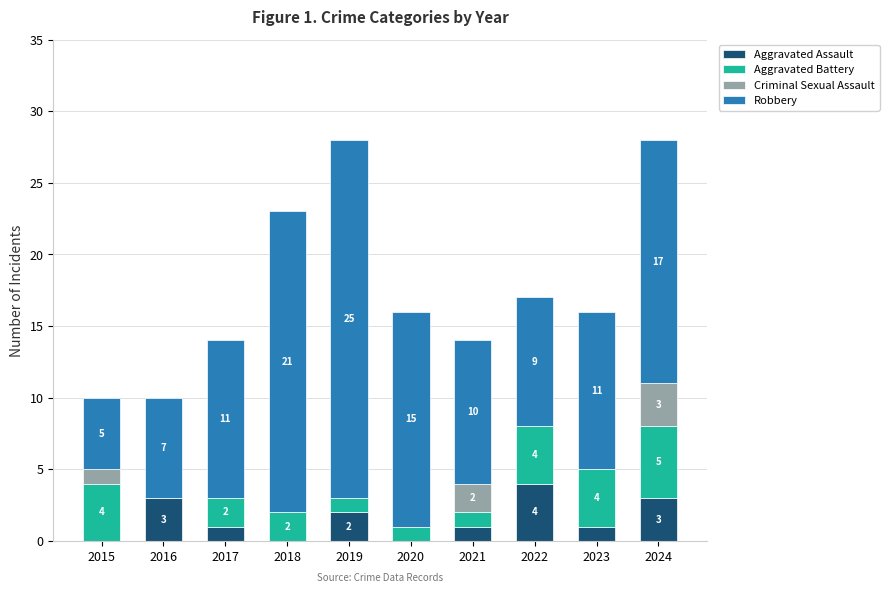

How many series are shown in this chart?

4